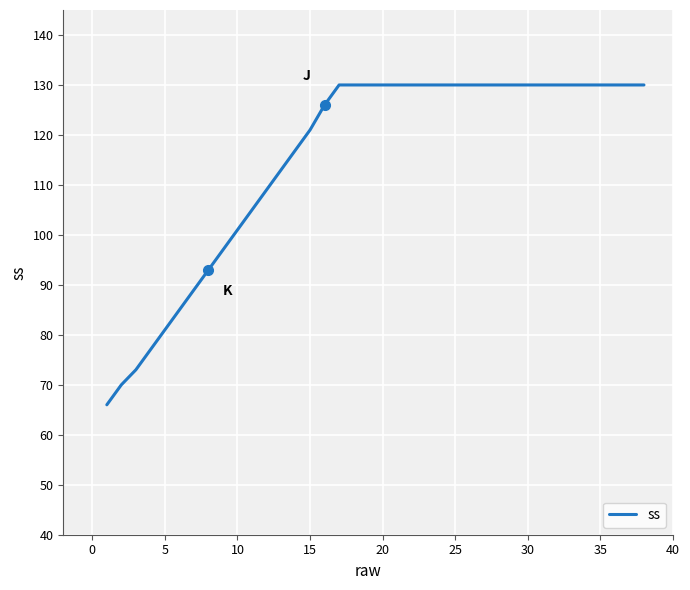

Count the number of data series in this chart.

1